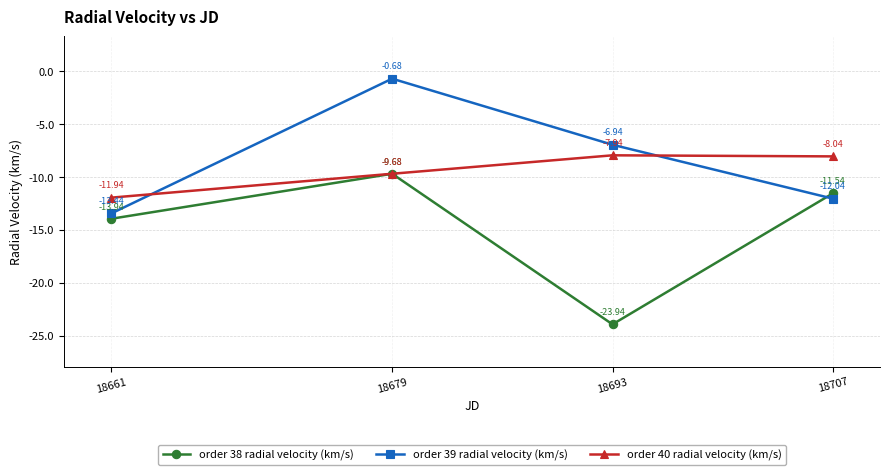

True or false: order 40 radial velocity (km/s) has a value of -9.7 at 18679.

True